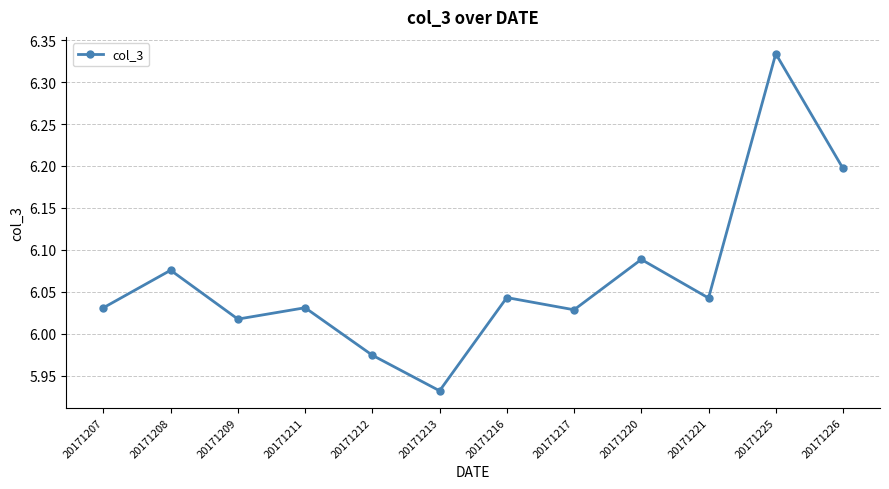

The value at 20171208 is 2.8. True or false?

False